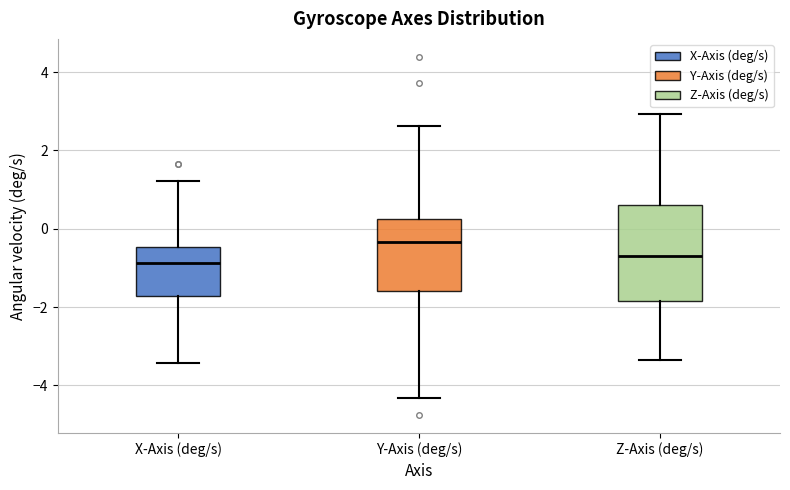

Comparing the boxes themselves (not the whiskers), which one is the tallest?

Z-Axis (deg/s)